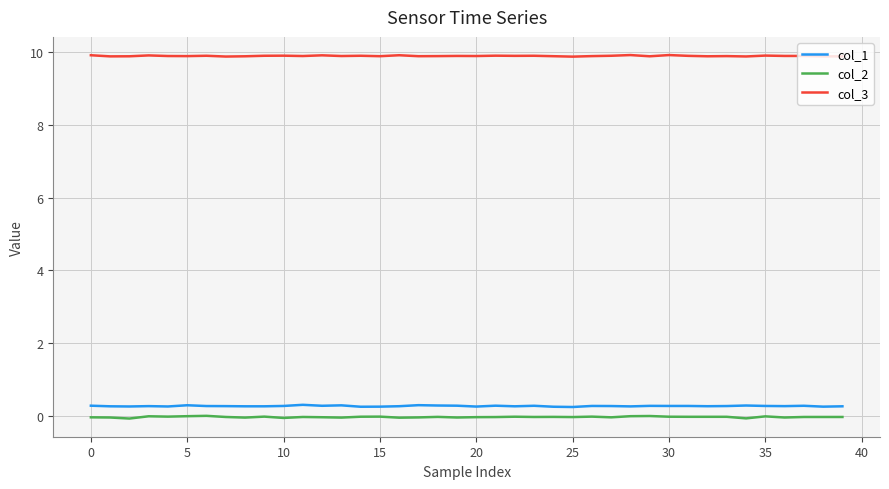

True or false: col_2 and col_1 intersect in this chart.

False